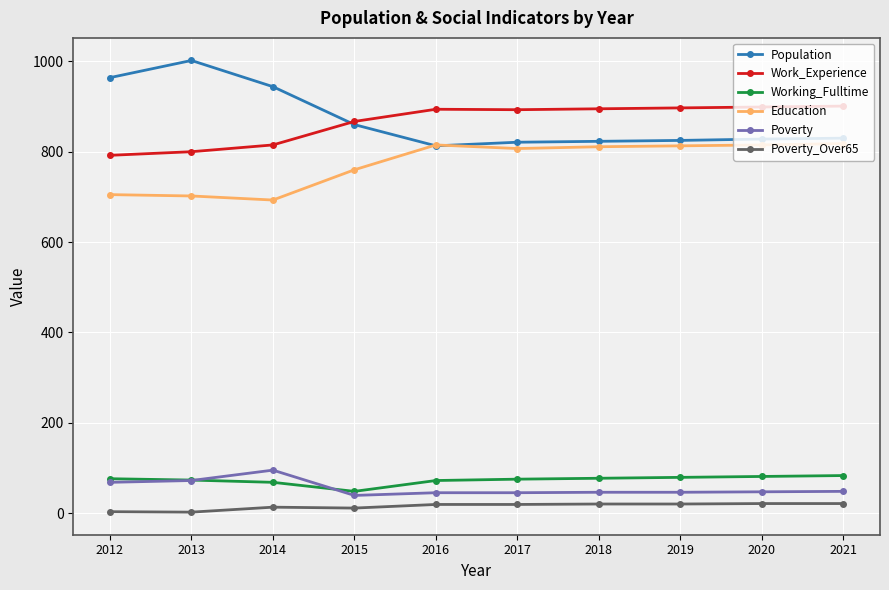

Which label corresponds to the largest value in the chart?

2013